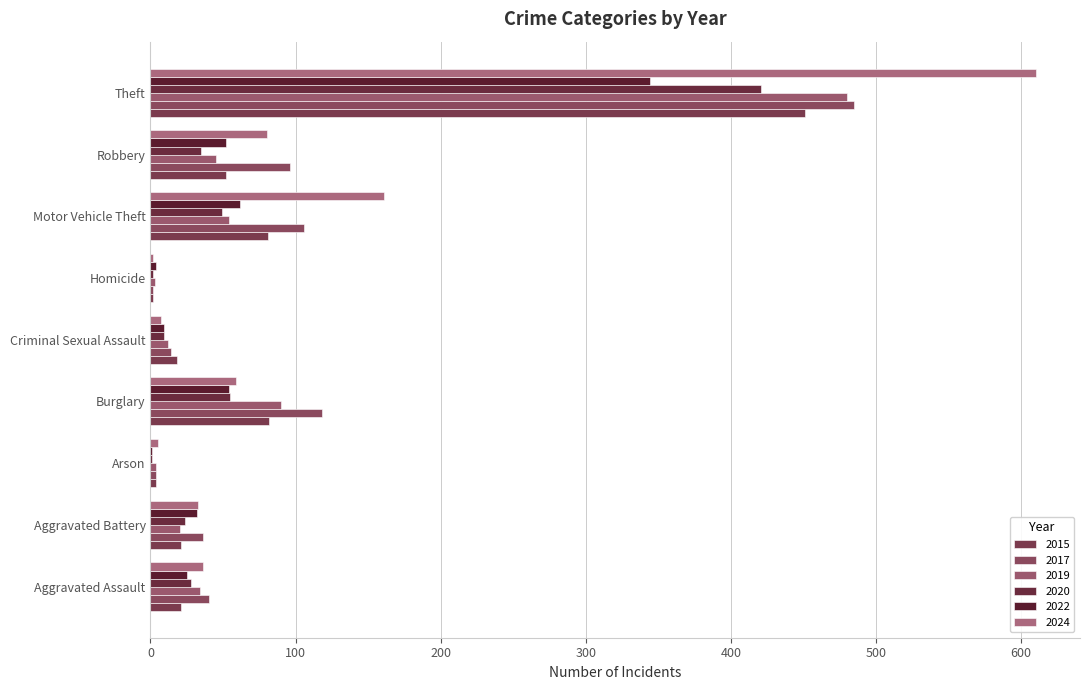

Is it true that 2019 equals 141 at Burglary?

False